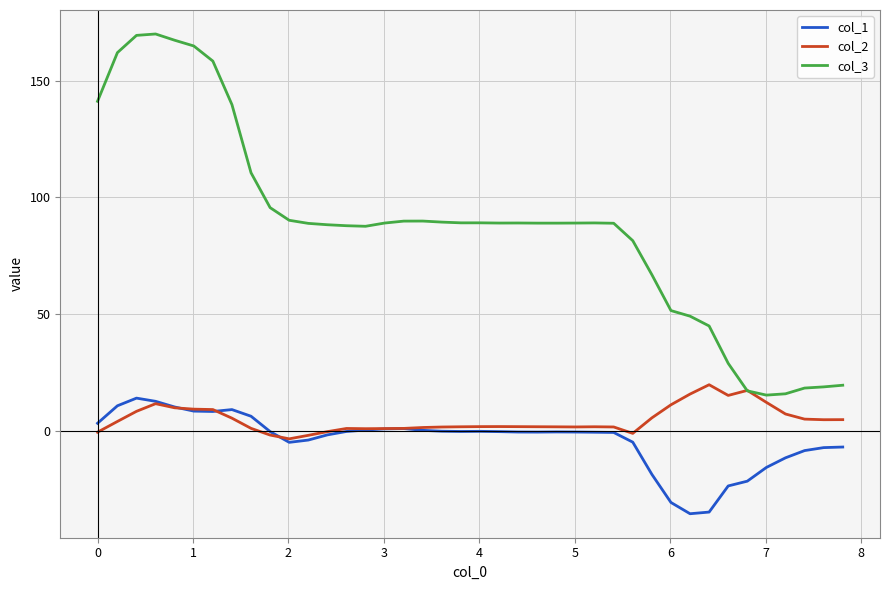

True or false: col_1 and col_3 intersect in this chart.

False